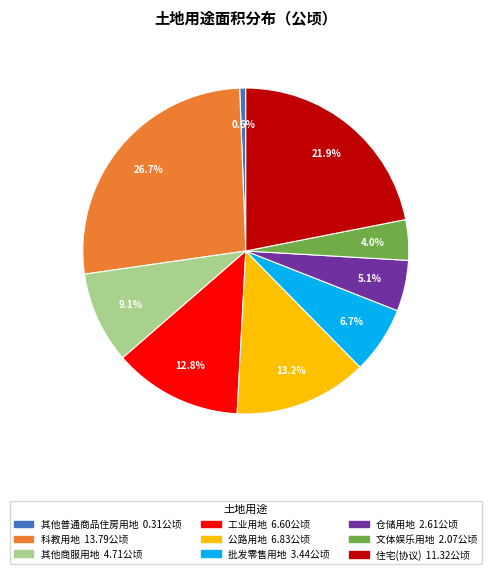

Is there any slice that represents more than half of the pie?

No